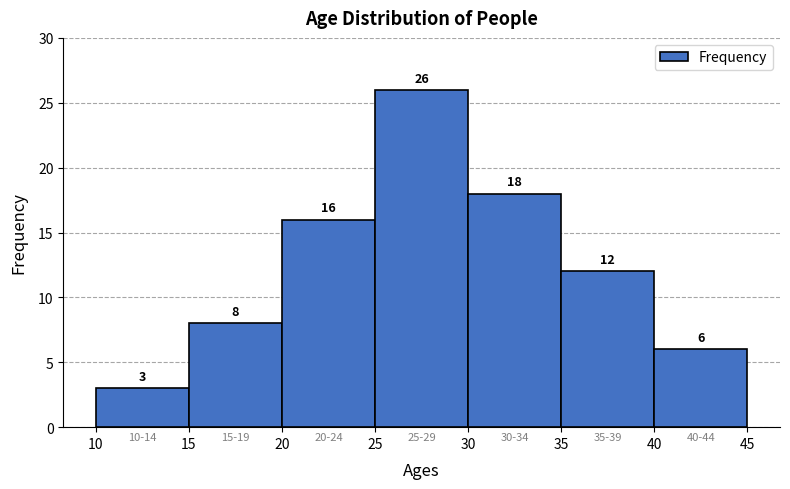

Reading left to right, list all the values displayed in this chart.

3	8	16	26	18	12	6